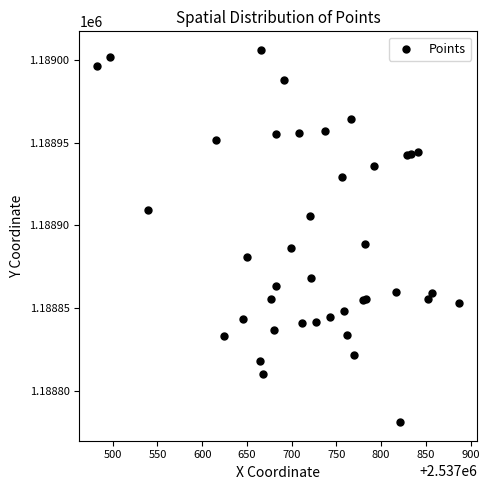

What Y value in the scatter plot is closest to 1188893?

1188888.8